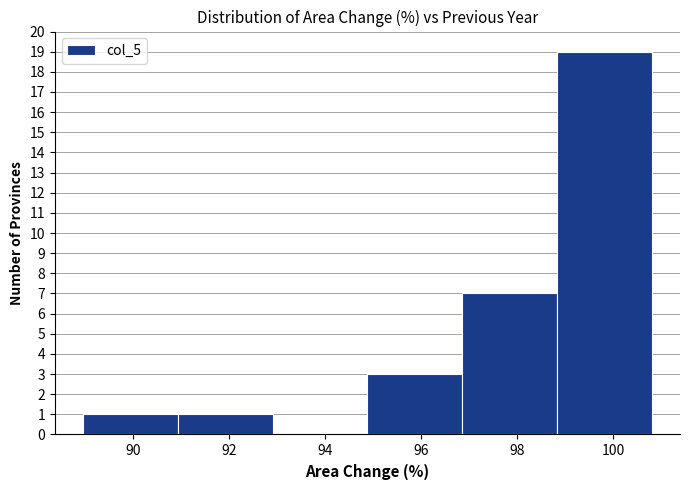

Reading left to right, list every bar in this chart as the range it spans on the x-axis followed by its height. Neither the bar edges nor the heights are printed on the chart, so give them approximately, as read against the axes.

89.0 to 91.0: 1
91.0 to 93.0: 1
93.0 to 94.8: 0
94.8 to 96.8: 3
96.8 to 98.8: 7
98.8 to 100.8: 19